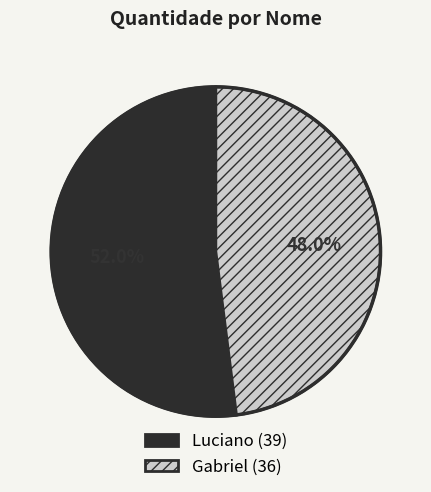

What is the smallest slice in the pie chart?

Gabriel